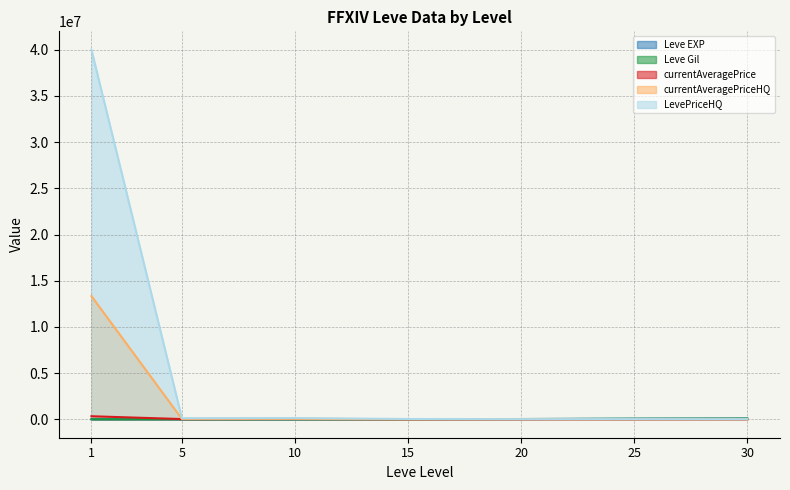

How many lines are shown in the chart?

5